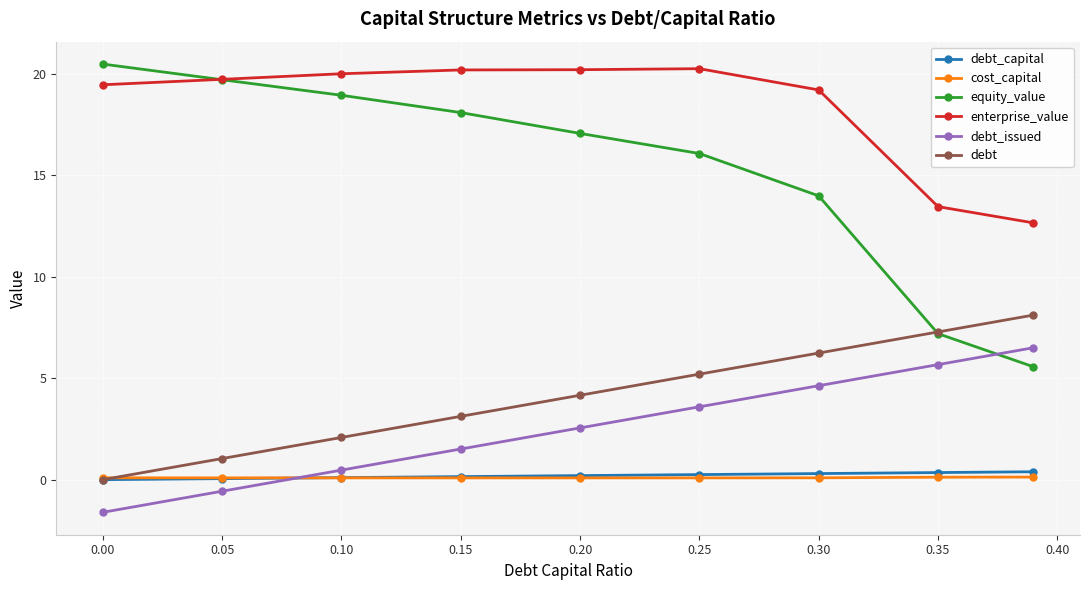

Which series has the largest total across all categories?

enterprise_value